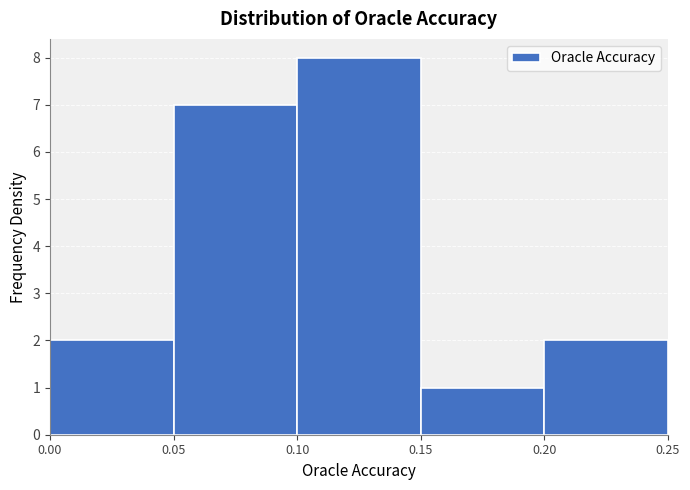

Reading left to right, list every bar in this chart as the range it spans on the x-axis followed by its height. The values are not printed on the chart, so give them approximately, as read against the axis.

0.00 to 0.05: 2
0.05 to 0.10: 7
0.10 to 0.15: 8
0.15 to 0.20: 1
0.20 to 0.25: 2